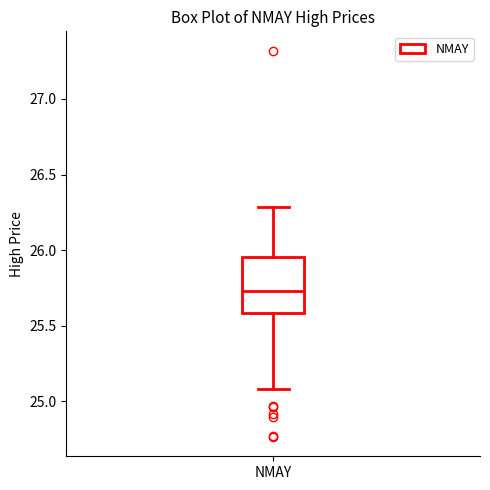

Transcribe this box plot: give where the median line is, the range the box spans, and where the two whiskers end, as read against the y-axis. The values are not printed on the chart, so give them approximately, as read against the axis.

median 25.75, box 25.60 to 25.95, whiskers 25.10 to 26.30